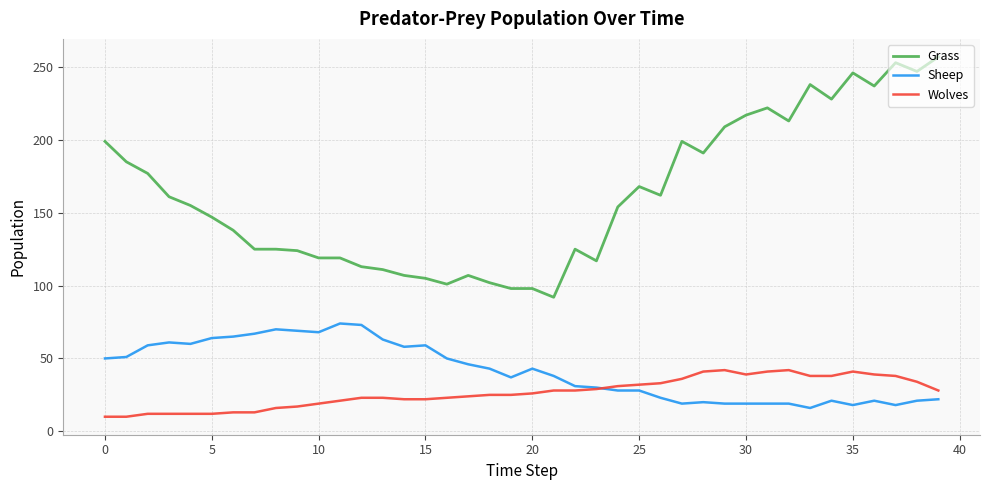

Is this an area chart (filled region under the line)?

No